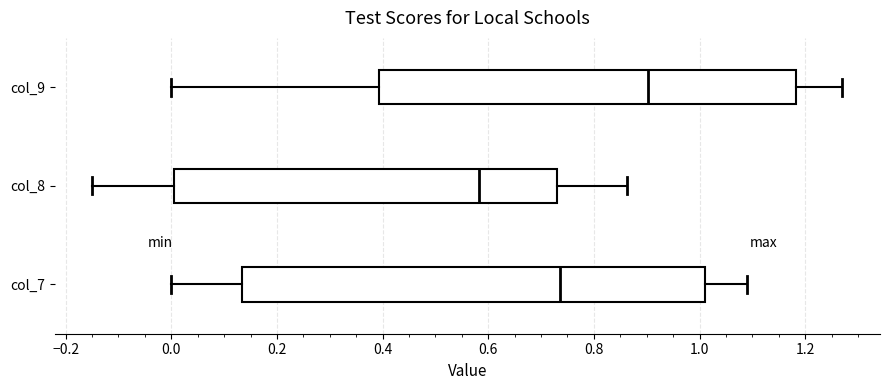

Where is the left edge of the box for col_7 on the x-axis? The values are not printed on the chart, so give them approximately, as read against the axis.

0.14